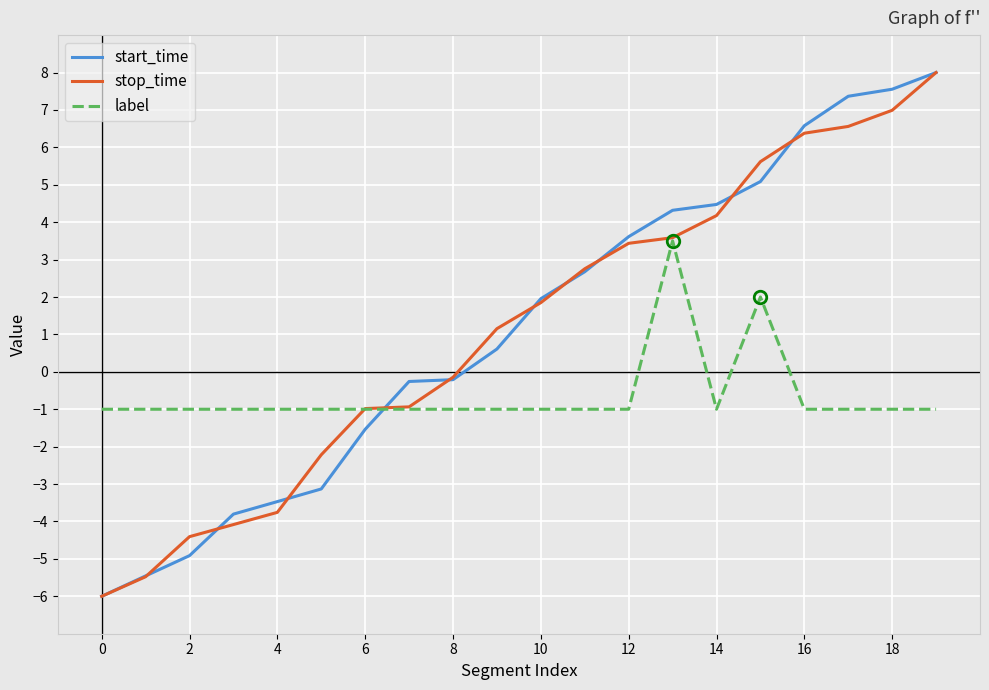

Which series ends up on top after the final intersection of label and start_time?

start_time